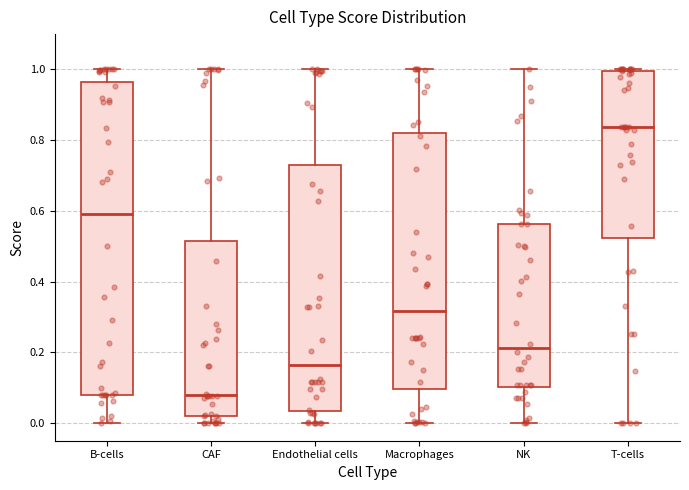

Reading left to right, transcribe this box plot: for each box, give where its median line is, the range the box spans, and where its two whiskers end, as read against the y-axis. The values are not printed on the chart, so give them approximately, as read against the axis.

B-cells: median 0.60, box 0.08 to 0.96, whiskers 0.00 to 1.00
CAF: median 0.08, box 0.02 to 0.52, whiskers 0.00 to 1.00
Endothelial cells: median 0.16, box 0.04 to 0.74, whiskers 0.00 to 1.00
Macrophages: median 0.32, box 0.10 to 0.82, whiskers 0.00 to 1.00
NK: median 0.22, box 0.10 to 0.56, whiskers 0.00 to 1.00
T-cells: median 0.84, box 0.52 to 1.00, whiskers 0.00 to 1.00